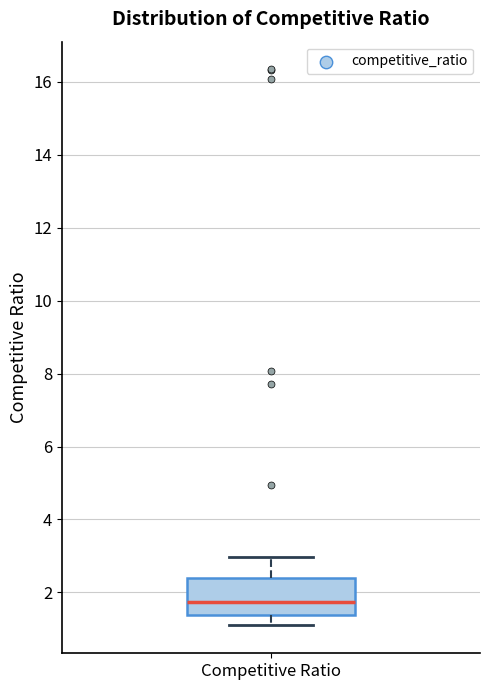

Transcribe this box plot: give where the median line is, the range the box spans, and where the two whiskers end, as read against the y-axis. The values are not printed on the chart, so give them approximately, as read against the axis.

median 1.8, box 1.4 to 2.4, whiskers 1.0 to 3.0